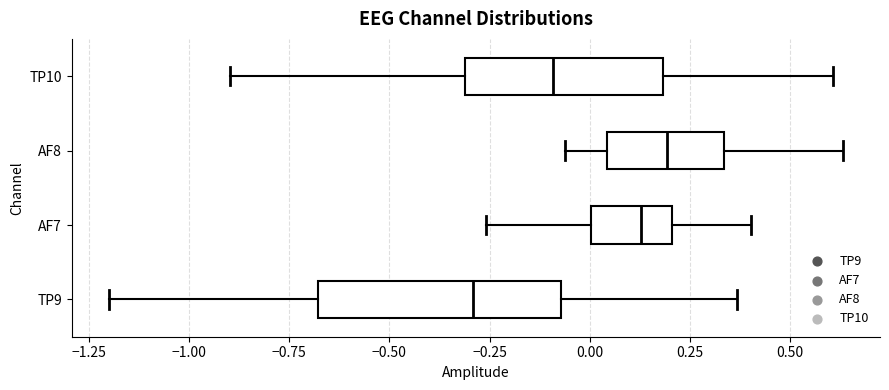

Reading bottom to top, transcribe this box plot: for each box, give where its median line is, the range the box spans, and where its two whiskers end, as read against the x-axis. The values are not printed on the chart, so give them approximately, as read against the axis.

TP9: median -0.30, box -0.70 to -0.05, whiskers -1.20 to 0.35
AF7: median 0.15, box 0.00 to 0.20, whiskers -0.25 to 0.40
AF8: median 0.20, box 0.05 to 0.35, whiskers -0.05 to 0.65
TP10: median -0.10, box -0.30 to 0.20, whiskers -0.90 to 0.60